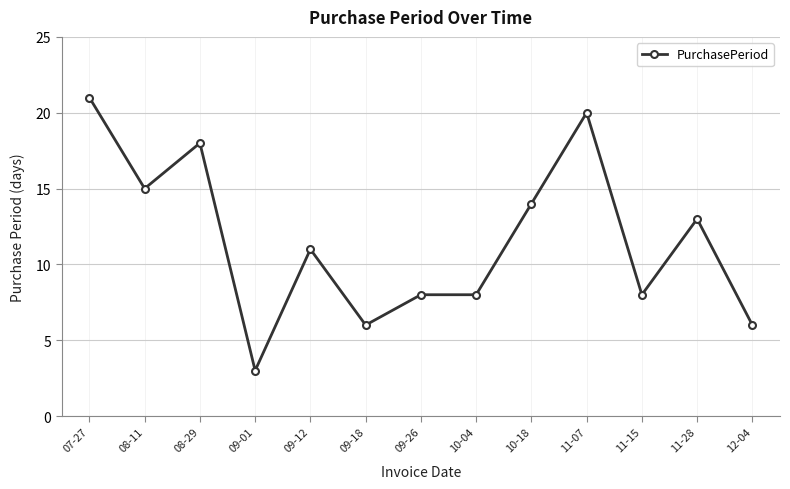

Which label corresponds to the smallest value in the chart?

09-01